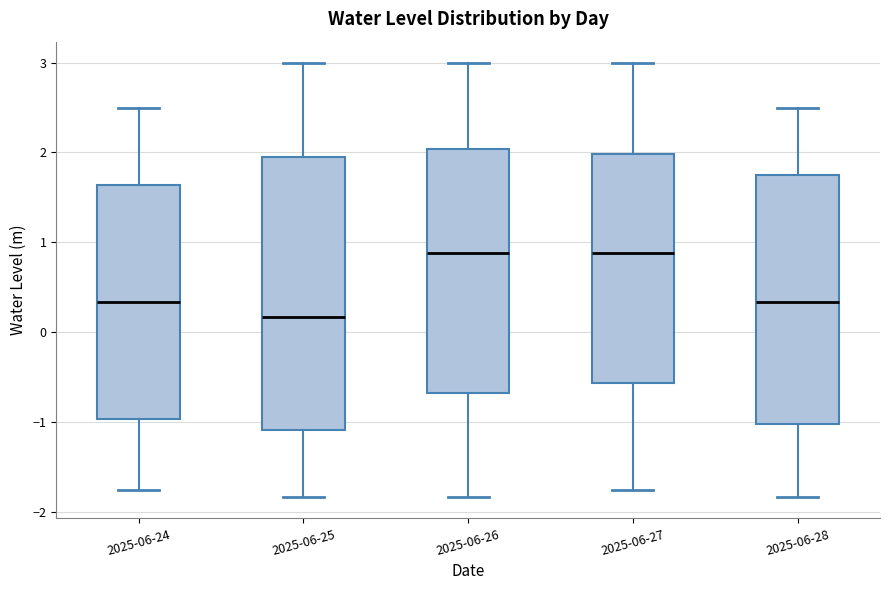

Which box has the lowest median line?

2025-06-25